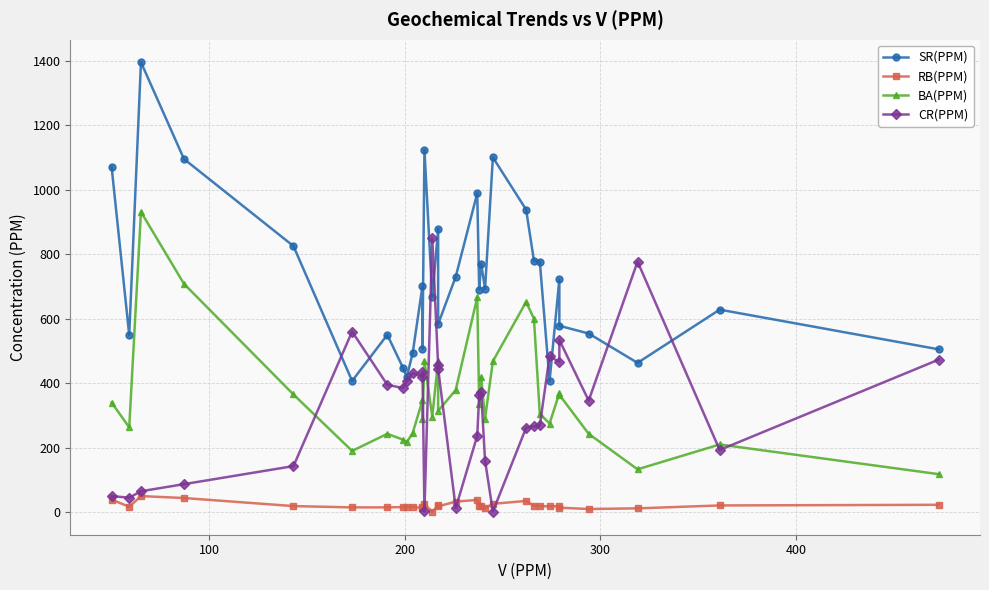

How many times do CR(PPM) and BA(PPM) cross each other?

11